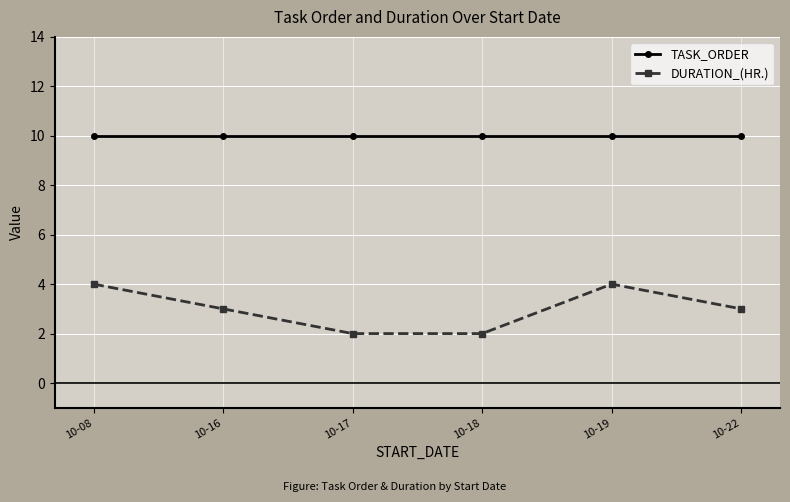

Is it true that DURATION_(HR.) equals 2 at 10-22?

False